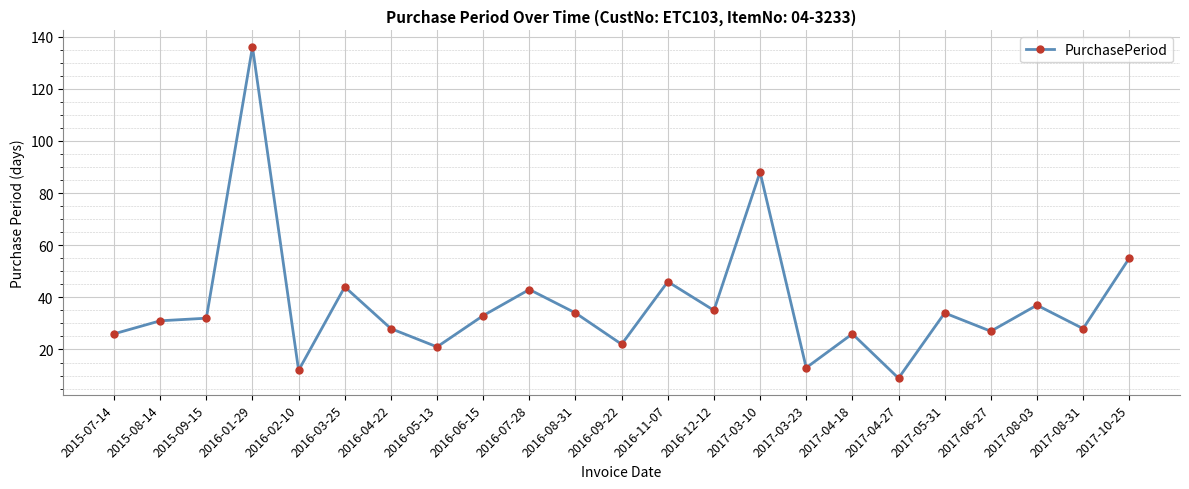

Which category has the highest value across all series?

2016-01-29